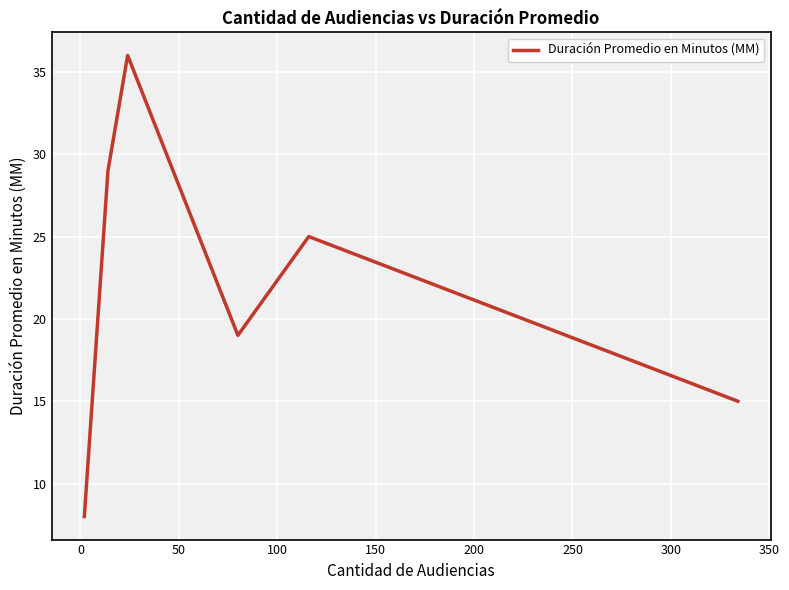

How many lines are shown in the chart?

1